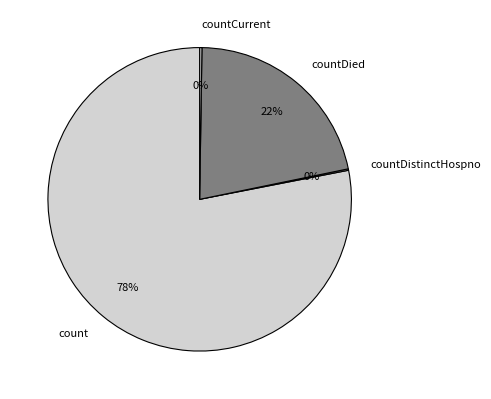

What is the majority slice?

count